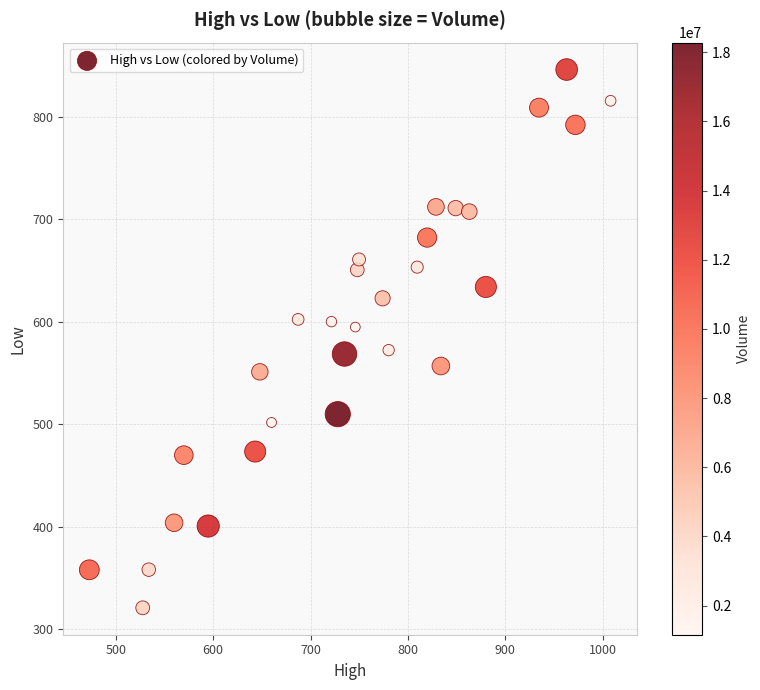

What is the range of Y values (max minus min)?

525.3